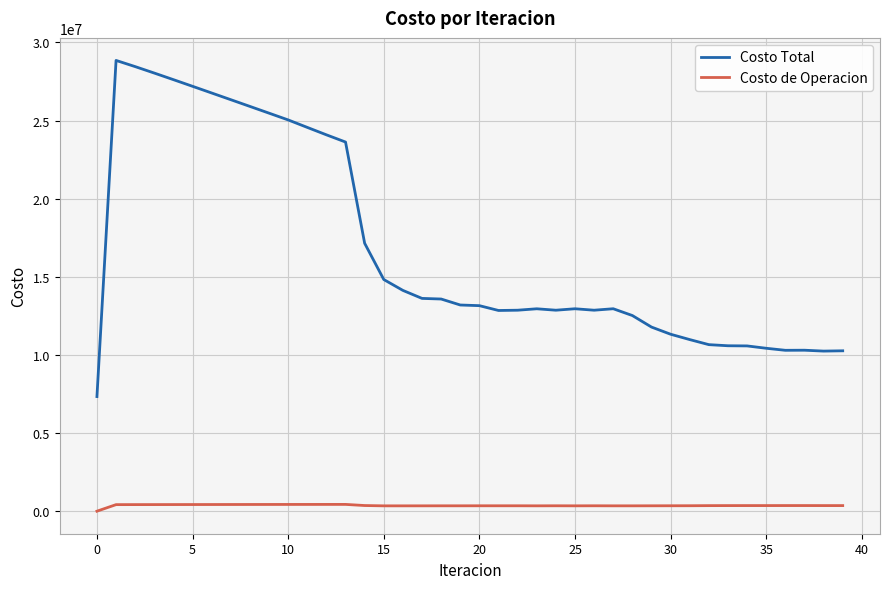

True or false: Costo Total and Costo de Operacion cross at least once.

False